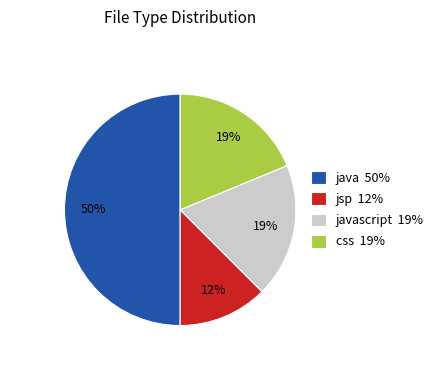

The javascript 19% slice represents 9% of the pie. True or false?

False